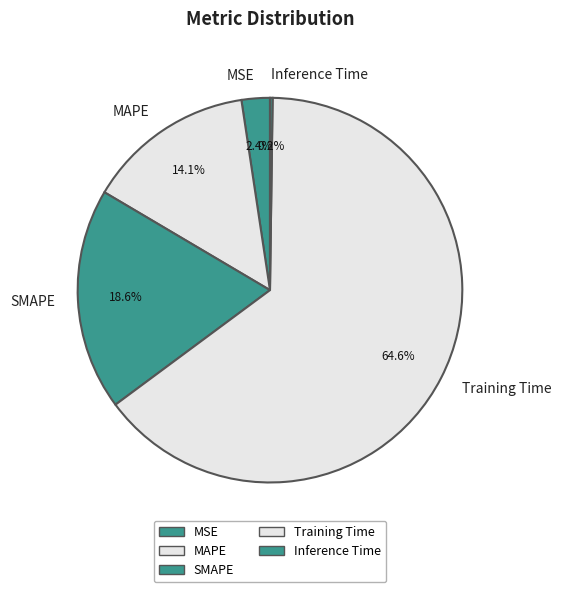

What percentage is NOT represented by MSE?

97.6%